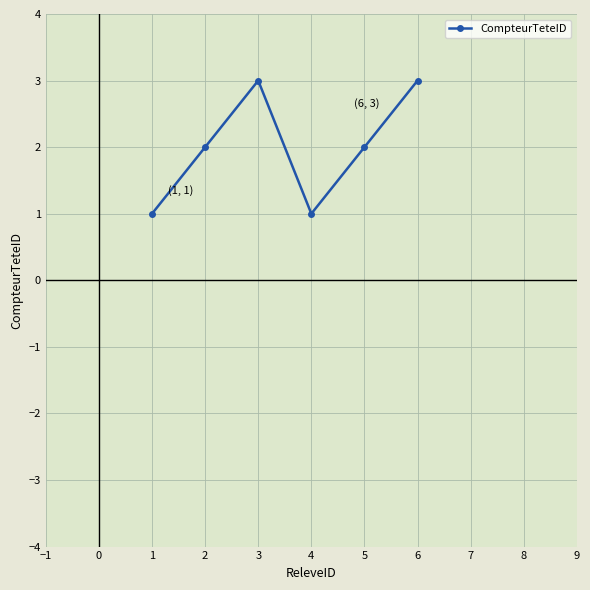

How many lines are shown in the chart?

1